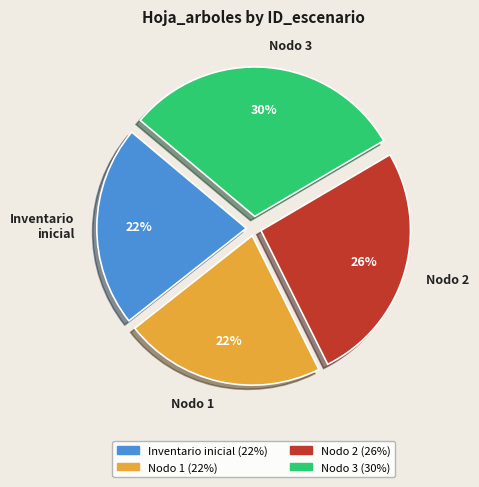

To the nearest percent, what is the average slice percentage?

25%